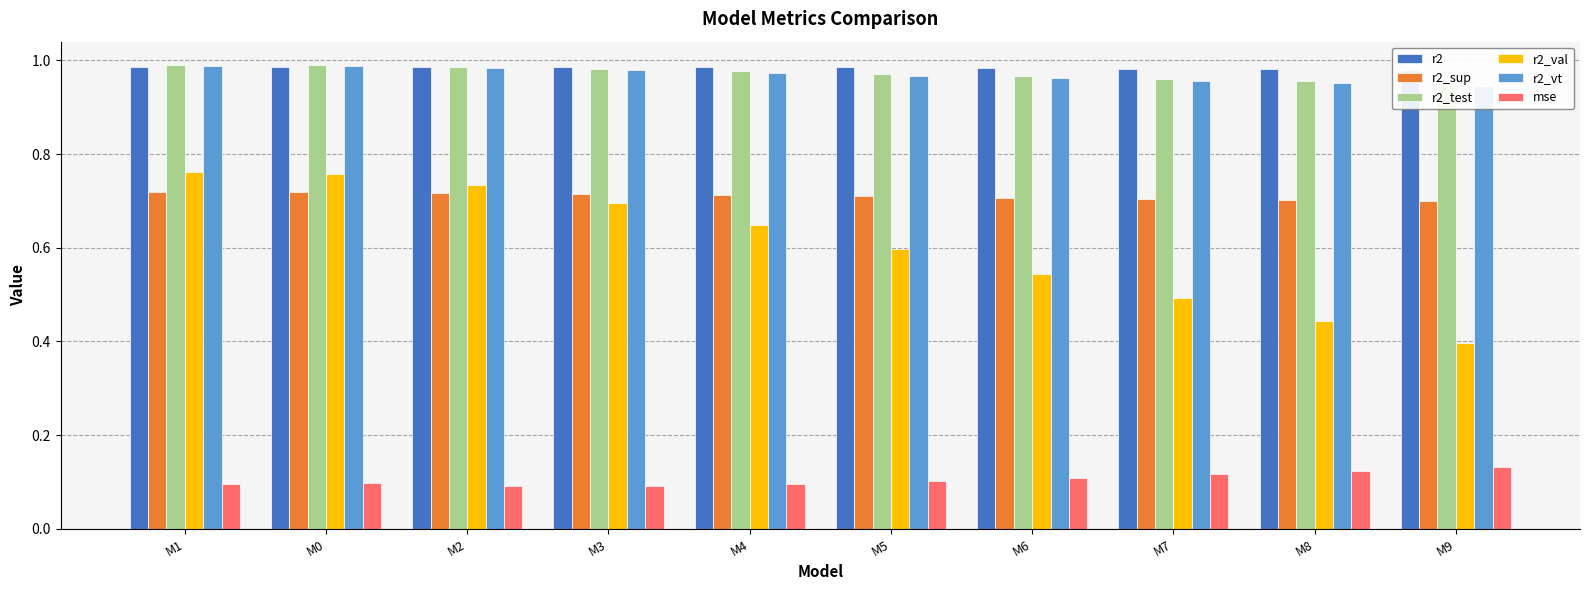

The value of r2_vt at M5 is 1.3. True or false?

False